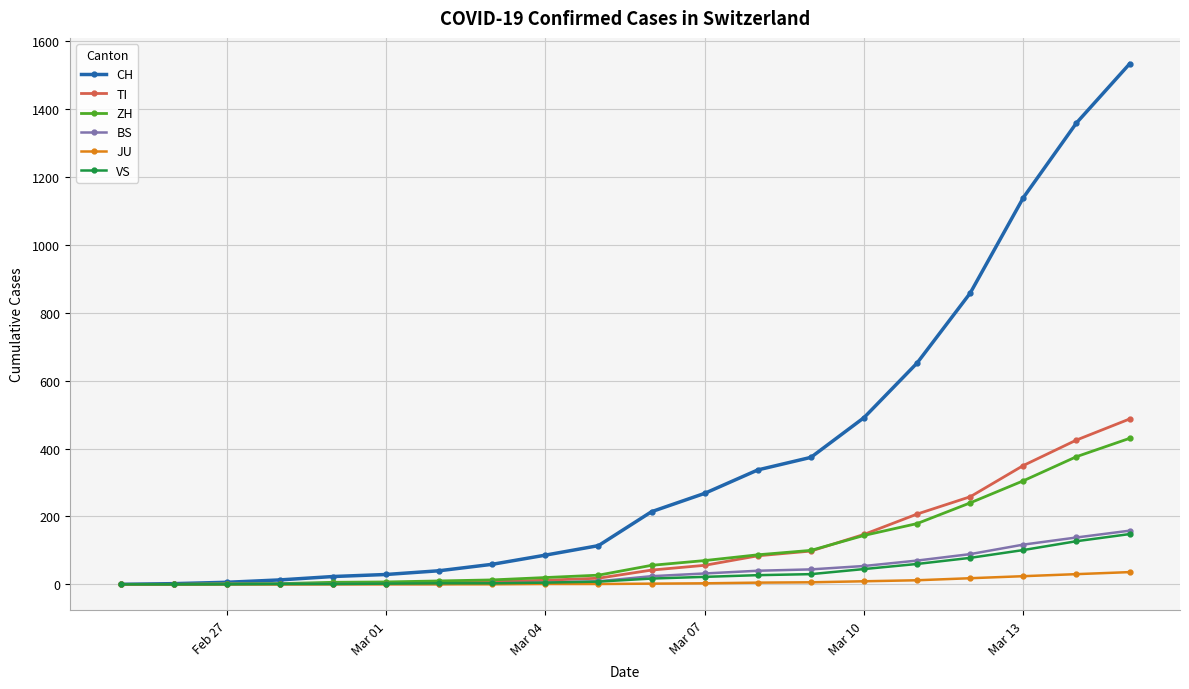

Which series has the largest total across all categories?

CH